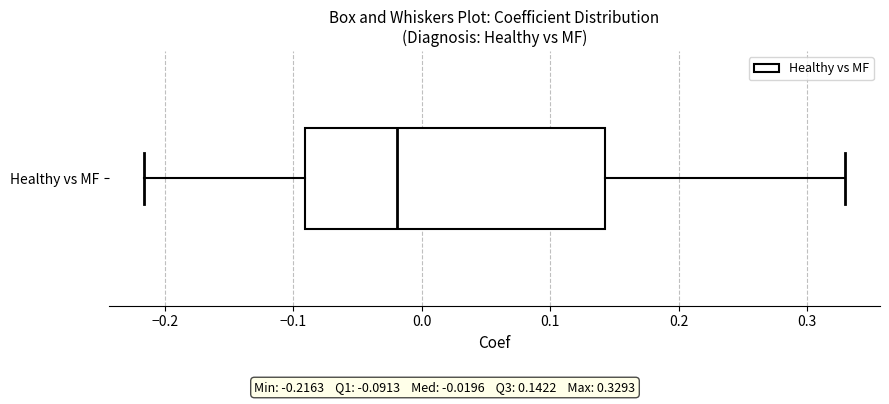

Transcribe this box plot: give where the median line is, the range the box spans, and where the two whiskers end, as read against the x-axis. The values are not printed on the chart, so give them approximately, as read against the axis.

median -0.02, box -0.09 to 0.14, whiskers -0.22 to 0.33